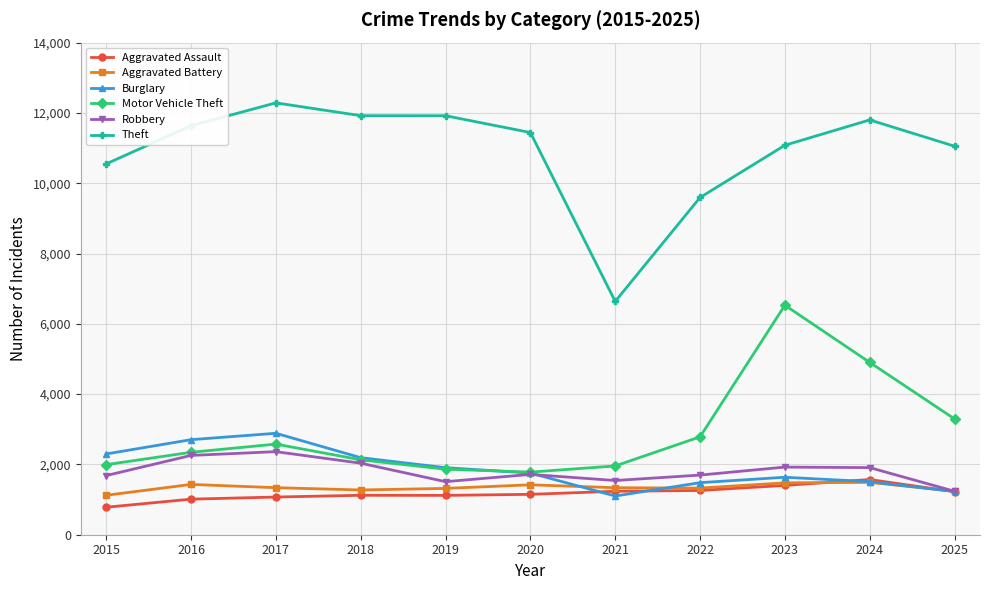

What is the greatest value displayed?

12286